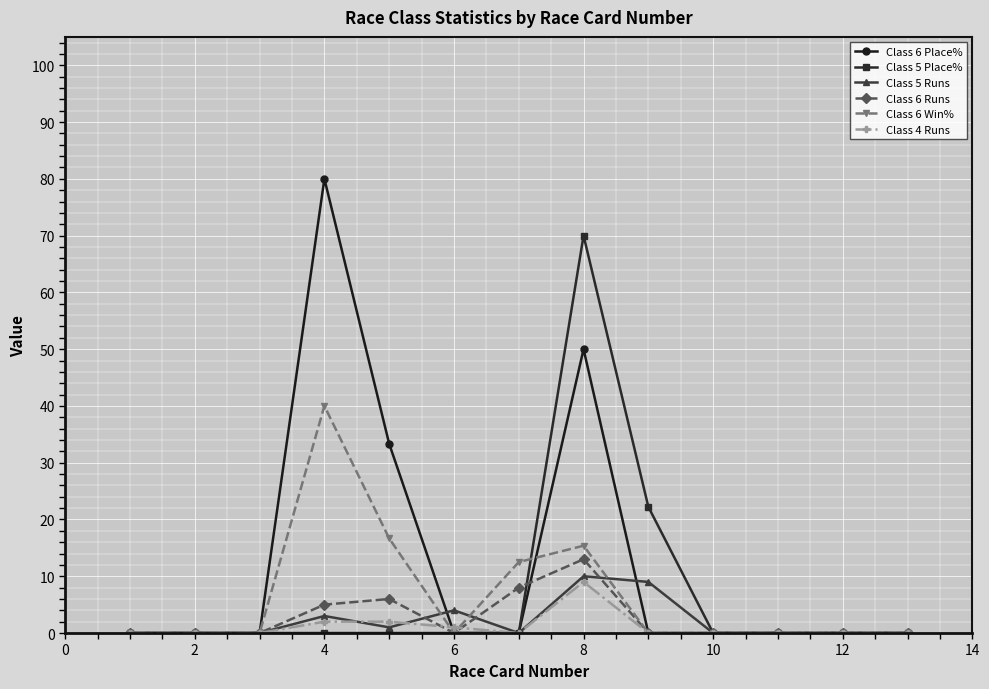

At how many categories does at least one series exceed 18?

4